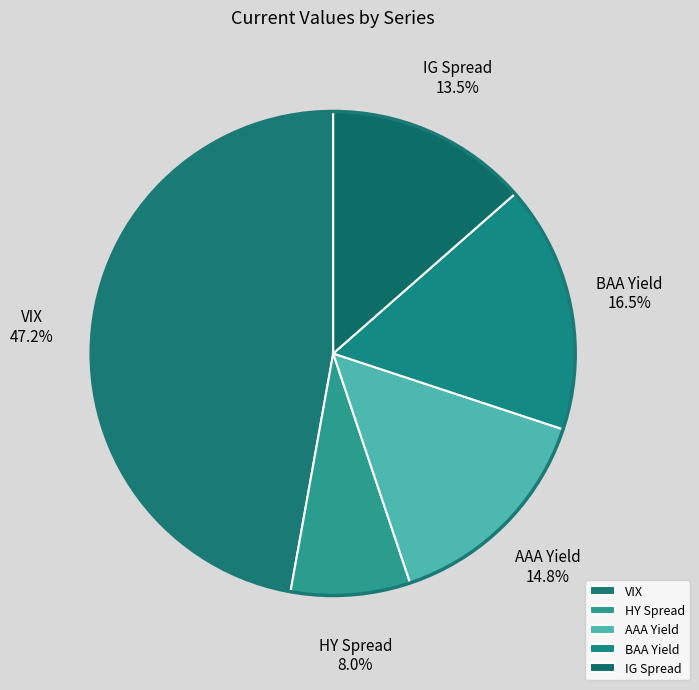

What percentage do HY Spread and AAA Yield together represent?

22.8%